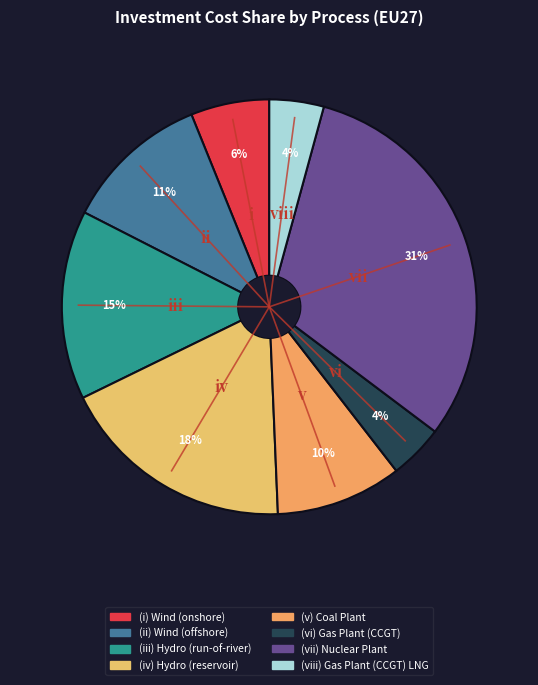

What is the smallest slice in the pie chart?

Gas Plant (CCGT)